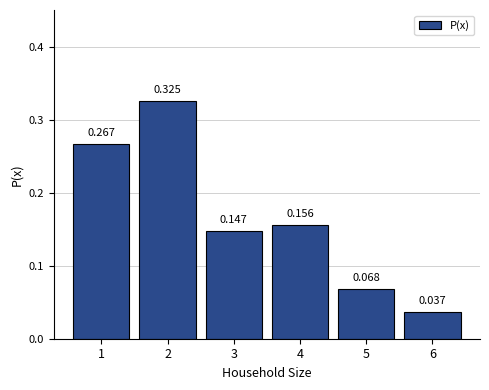

Count the number of categories in the chart.

6